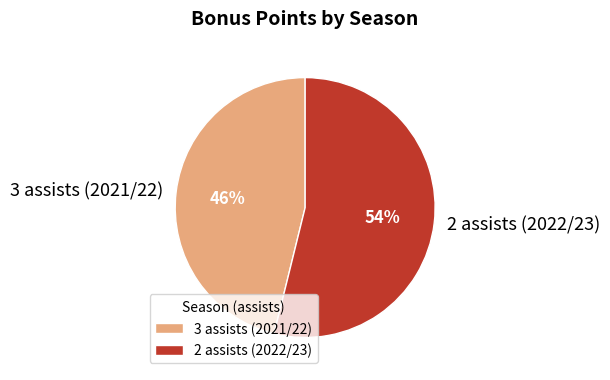

Approximately how many times larger is the value at 2 assists (2022/23) compared to 3 assists (2021/22)?

1.2